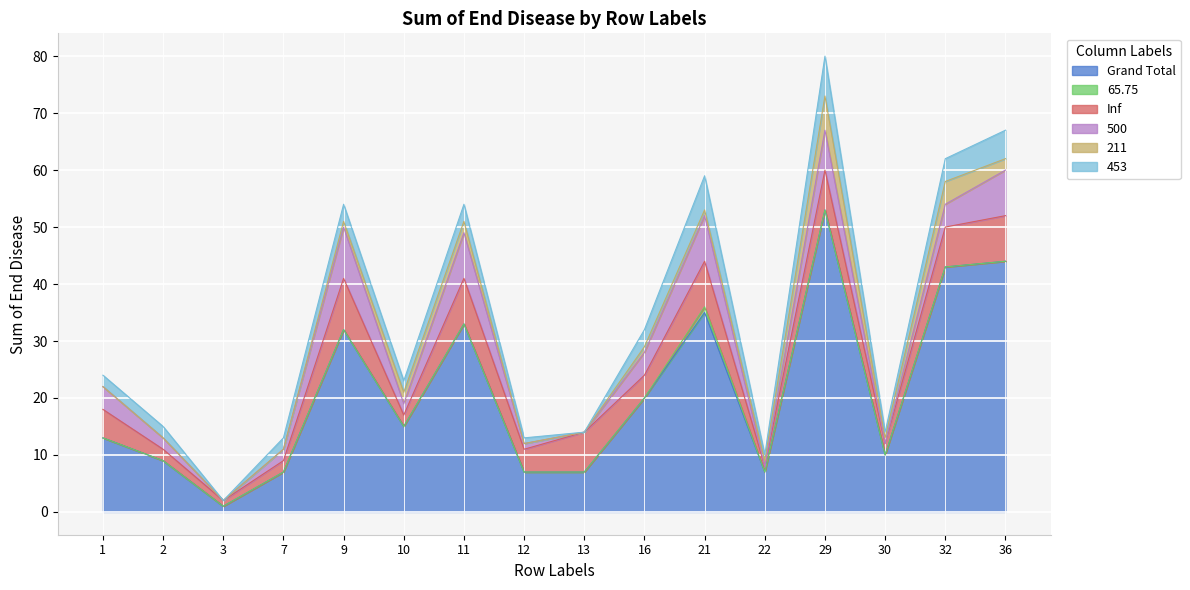

At which category is the sum across all series the highest?

29